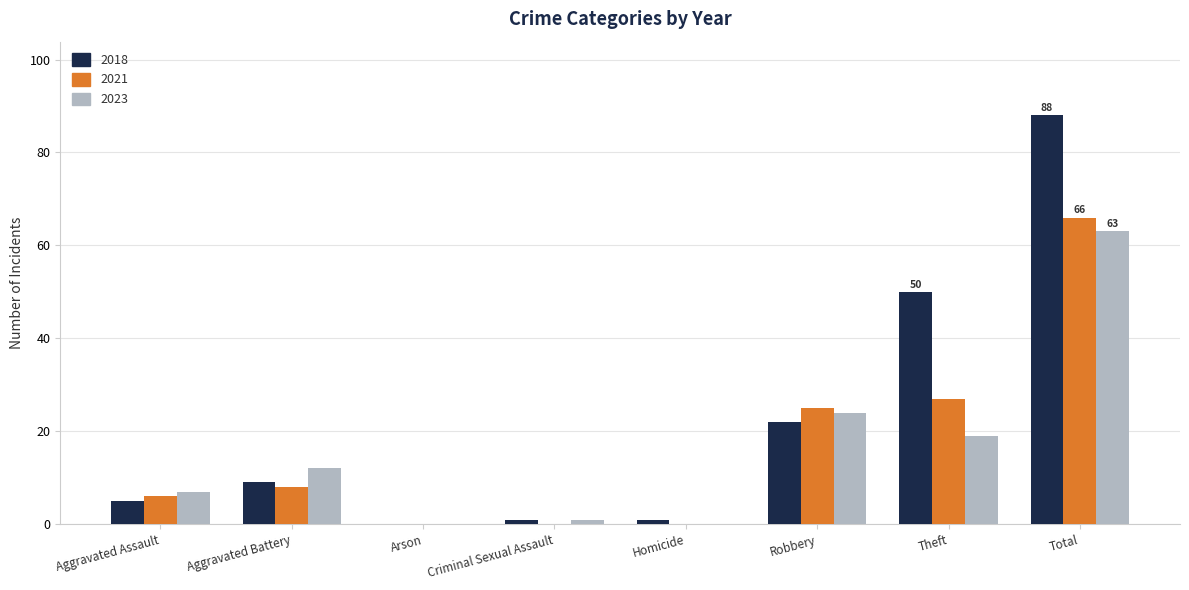

Count the number of data series in this chart.

3